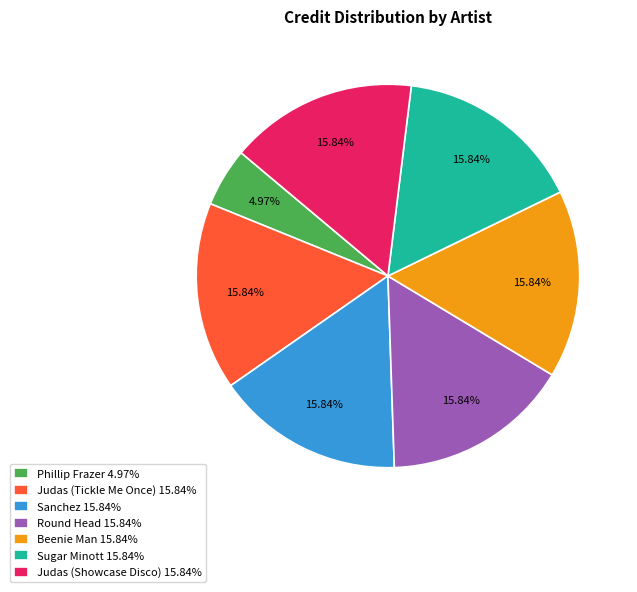

To the nearest percent, what is the difference between the largest and smallest slice percentages?

11%